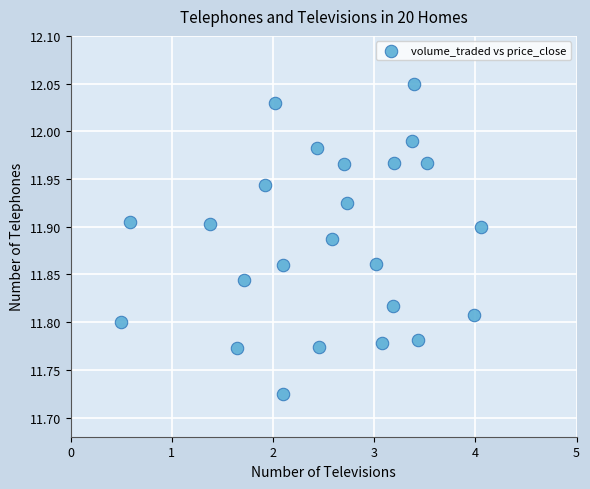

What is the range of Y values (max minus min)?

0.3